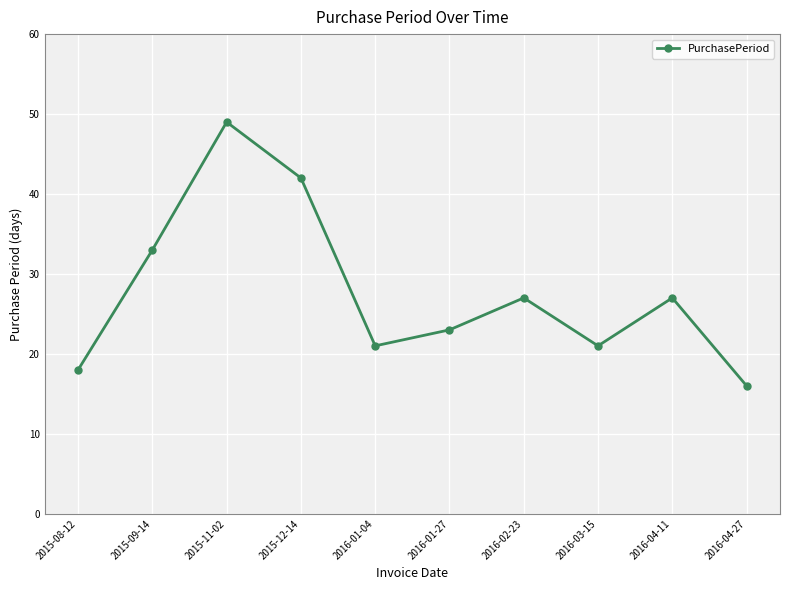

What is the sum of all values?

277